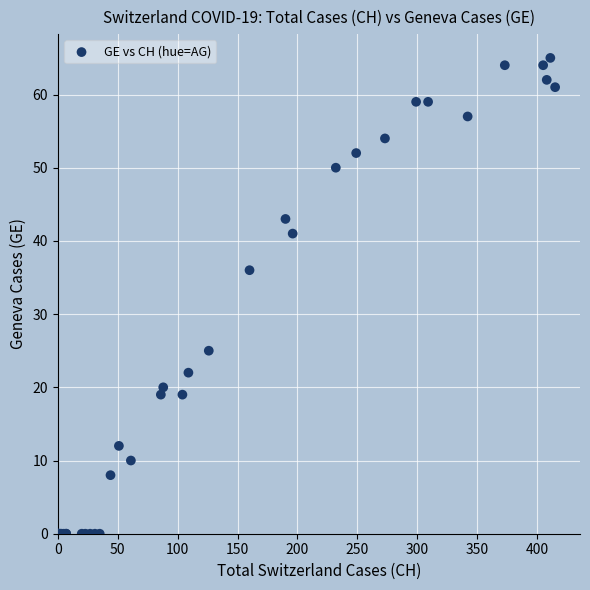

What Y value in the scatter plot is closest to 32?

36